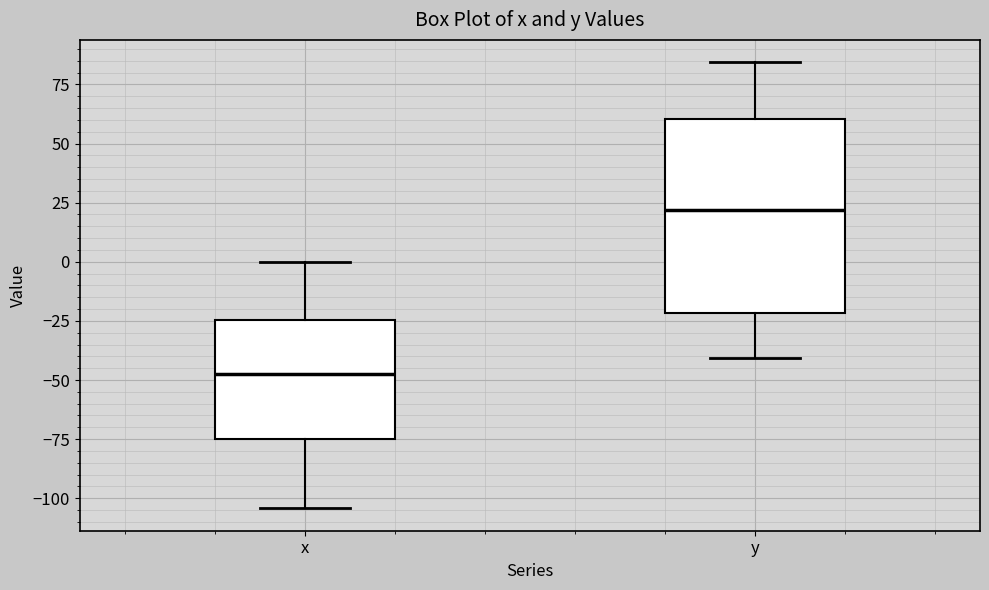

Reading left to right, read every box against the y-axis: the position of its median line, the range the box covers, and the ends of its whiskers. The values are not printed on the chart, so give them approximately, as read against the axis.

x: median -50, box -75 to -25, whiskers -105 to 0
y: median 20, box -20 to 60, whiskers -40 to 85